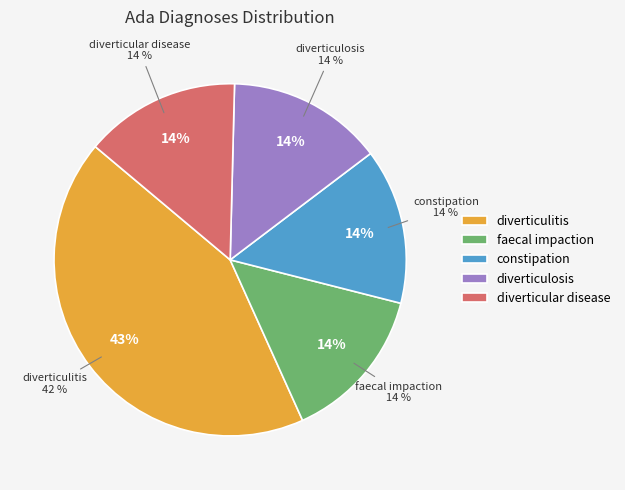

Which slice is the largest?

diverticulitis